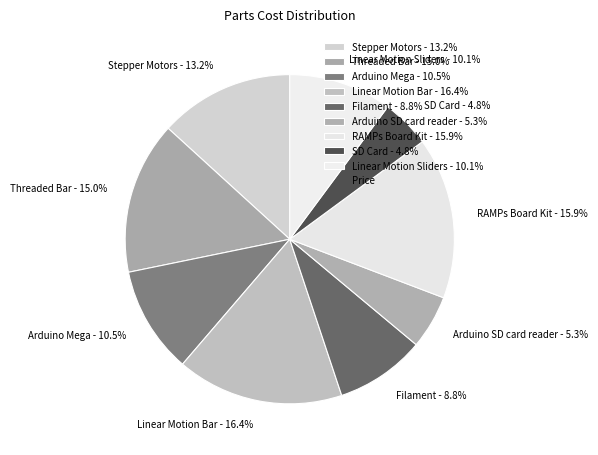

Does Arduino SD card reader represent more than half of the total?

No